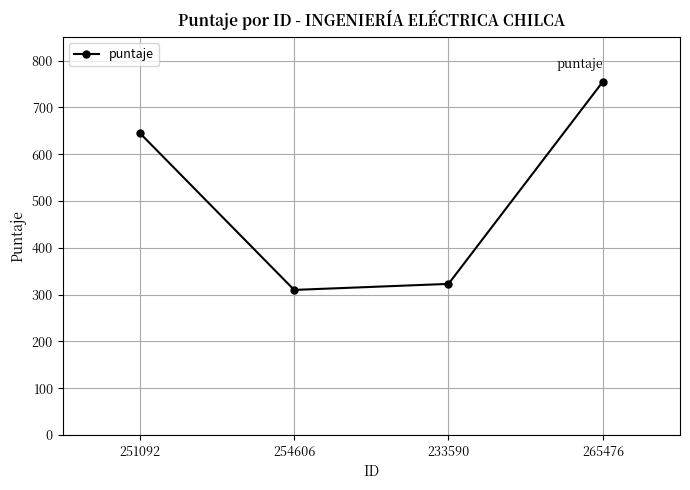

How many points are lower than both their immediate neighbors (excluding endpoints)?

1